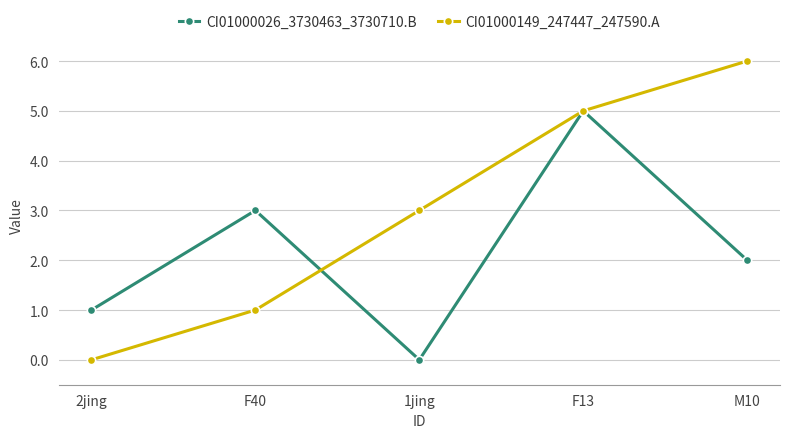

After their last crossing, which series has the higher values: CI01000149_247447_247590.A or CI01000026_3730463_3730710.B?

CI01000149_247447_247590.A